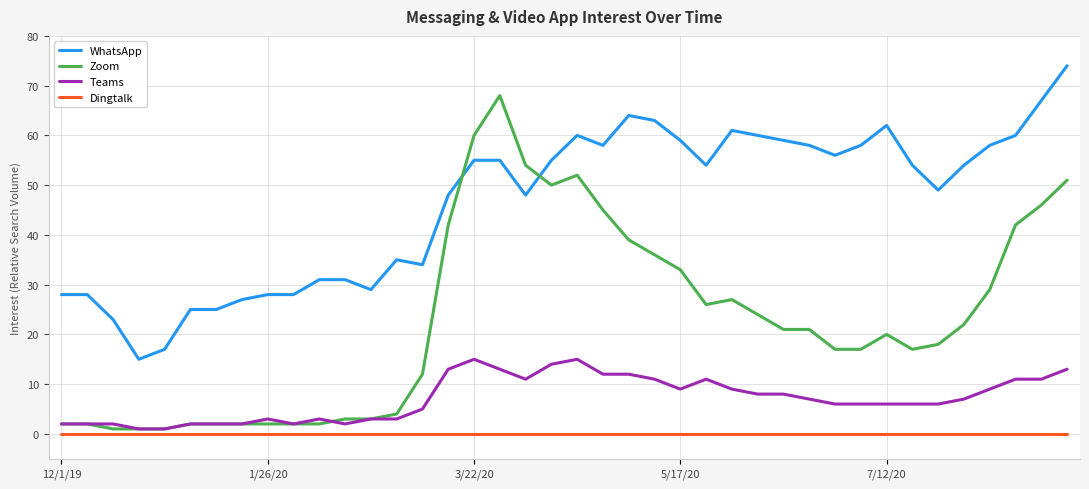

What is the maximum value shown in the chart?

74